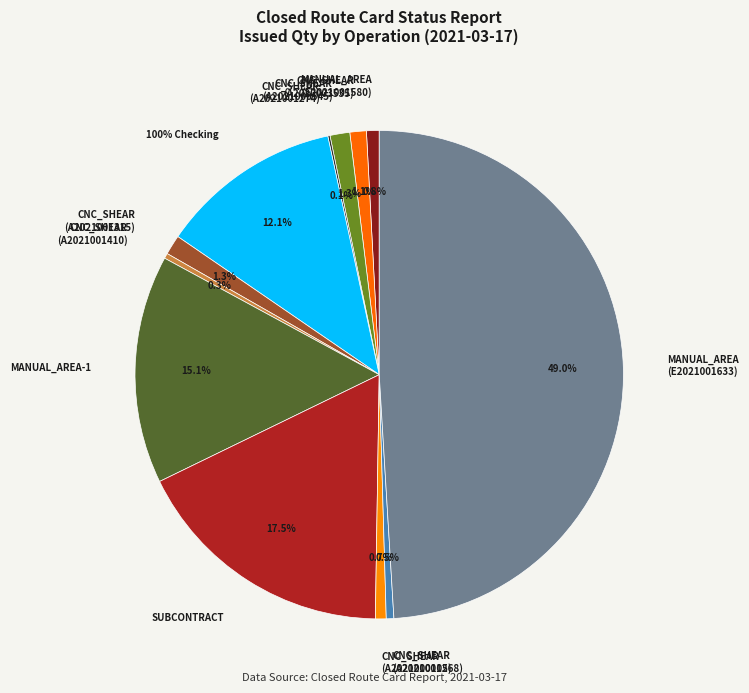

Which has a higher value, CNC_SHEARING (A2021000105) or SUBCONTRACT?

SUBCONTRACT